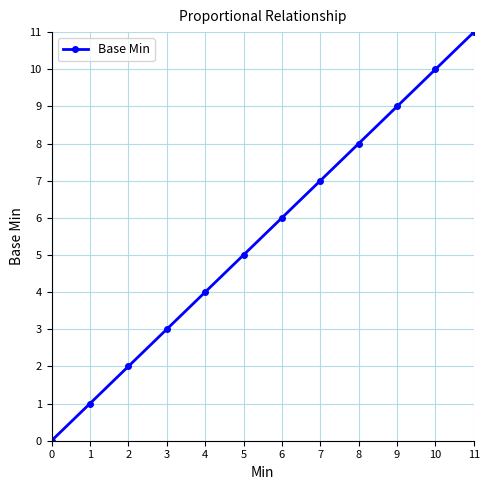

What is the sum of the values at 1 and 5?

6